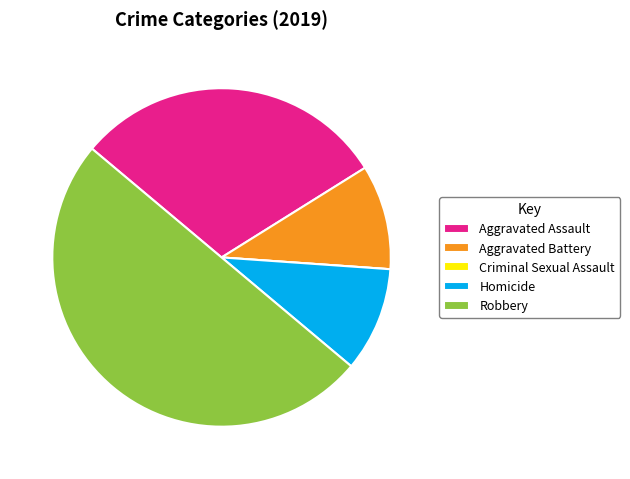

Which has a higher value, Aggravated Battery or Aggravated Assault?

Aggravated Assault